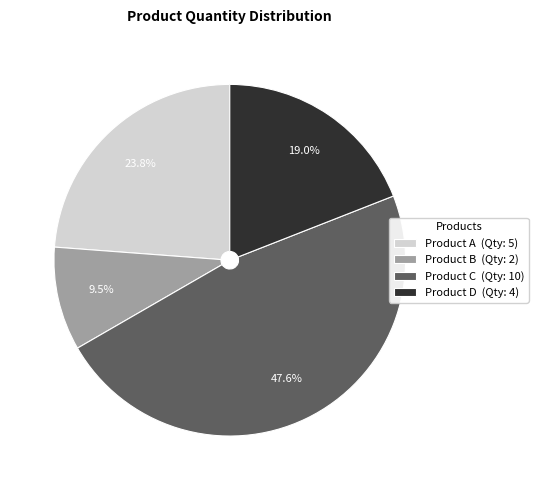

To the nearest percent, what is the difference between the Product D and Product A slice percentages?

5%